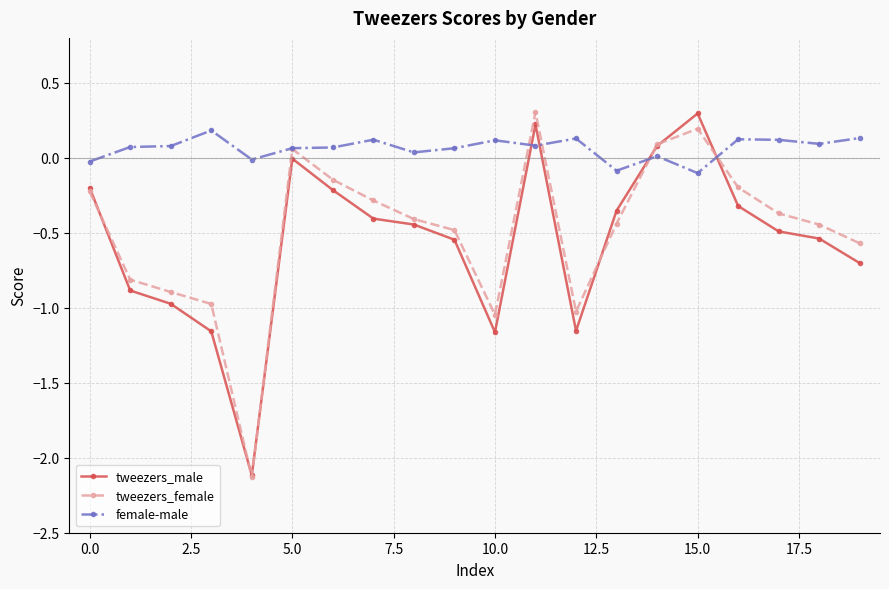

How many series are shown in this chart?

3